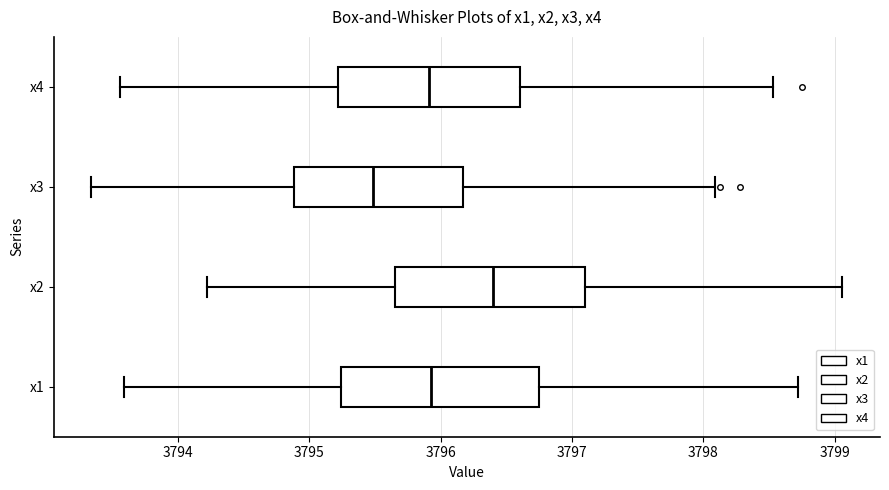

Where is the left edge of the box for x4 on the x-axis? The values are not printed on the chart, so give them approximately, as read against the axis.

3795.2